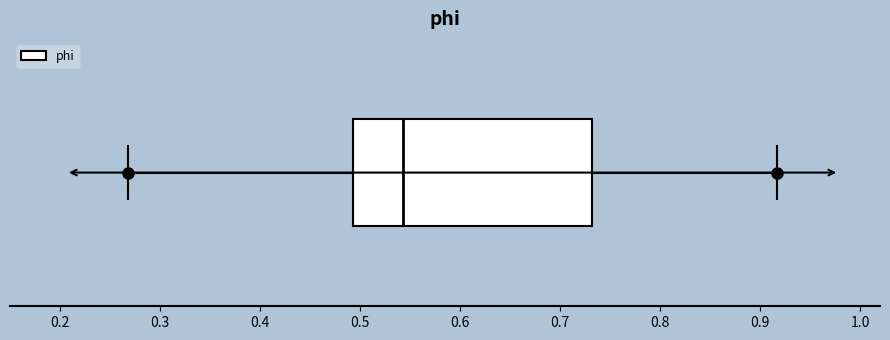

Where does the left whisker of the box end on the x-axis? The values are not printed on the chart, so give them approximately, as read against the axis.

0.27